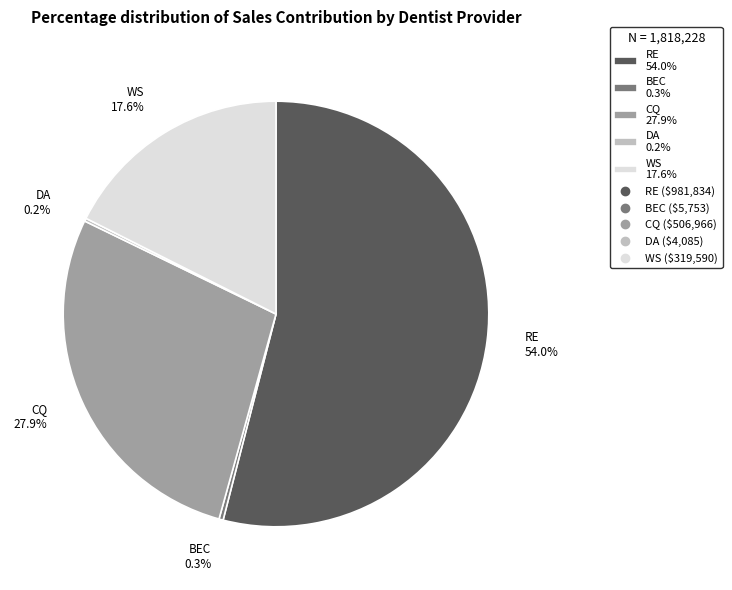

How much of the chart is everything except BEC 0.3%?

99.7%